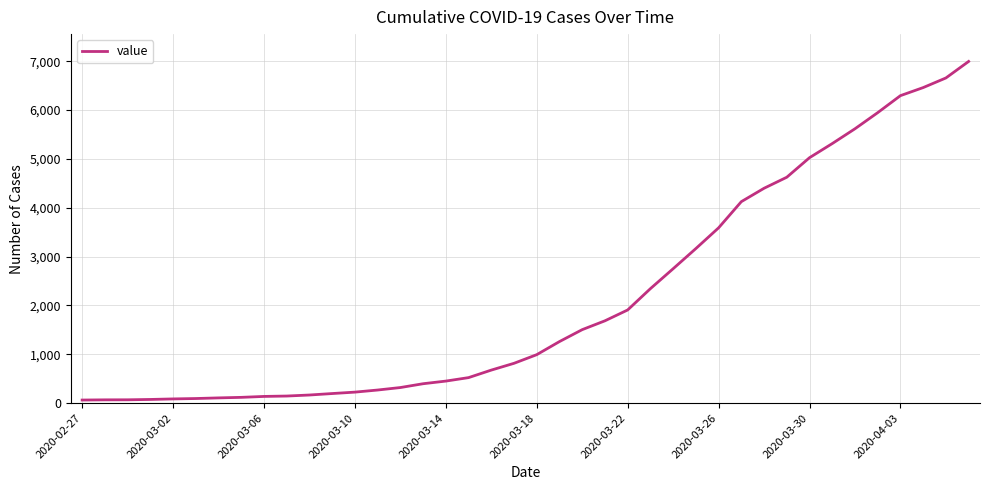

What is the greatest value displayed?

6995